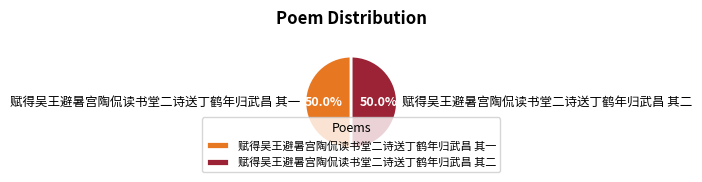

Combined, what portion of the pie is 赋得吴王避暑宫陶侃读书堂二诗送丁鹤年归武昌 其一 and 赋得吴王避暑宫陶侃读书堂二诗送丁鹤年归武昌 其二?

100.0%